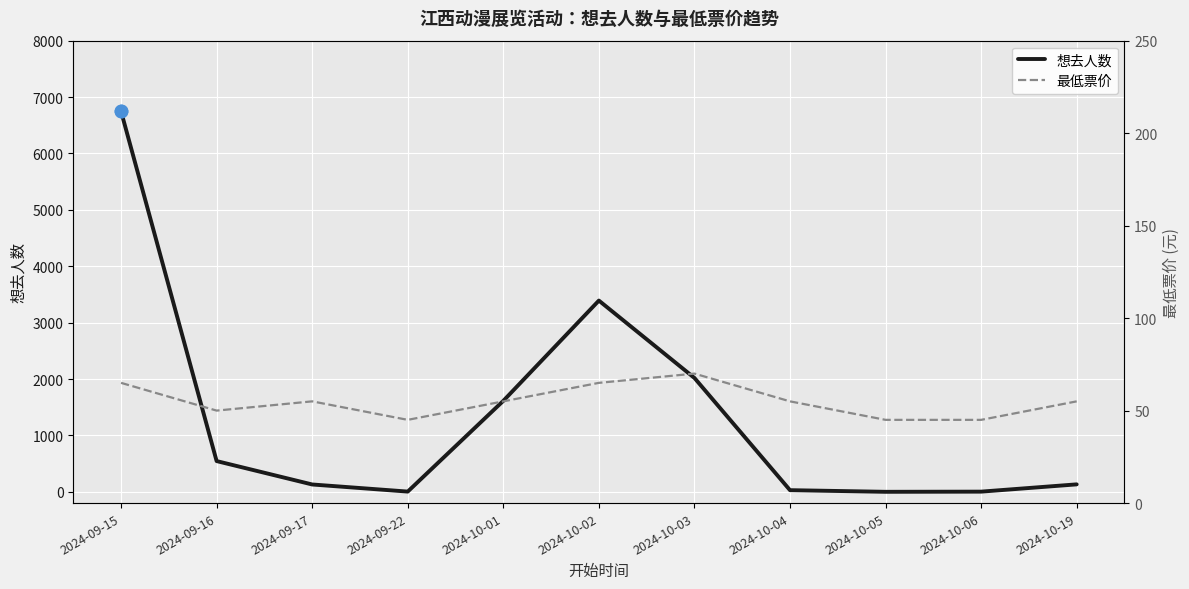

At how many categories does at least one series exceed 6503?

1